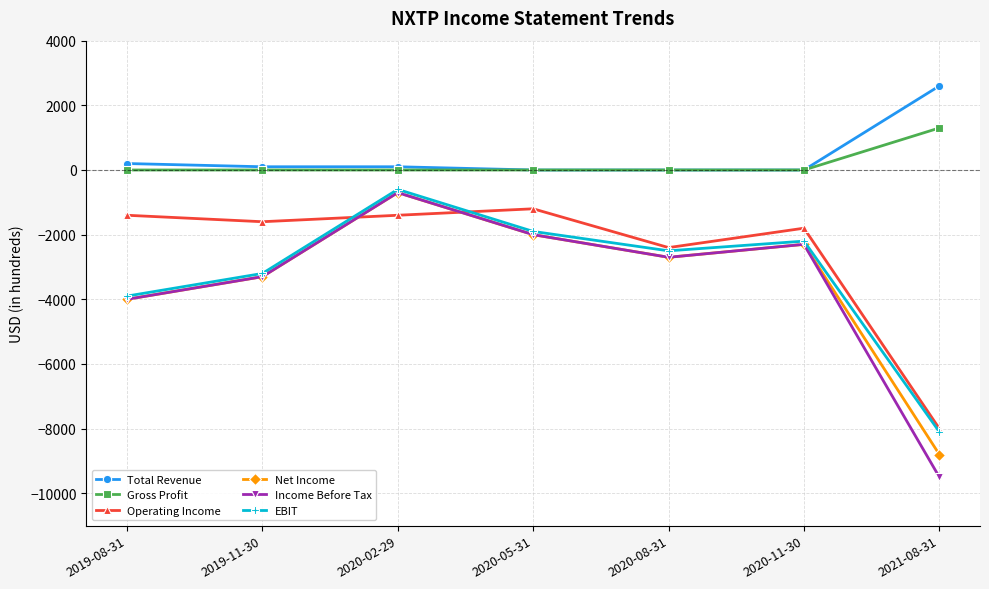

What is the maximum value for Gross Profit?

1300